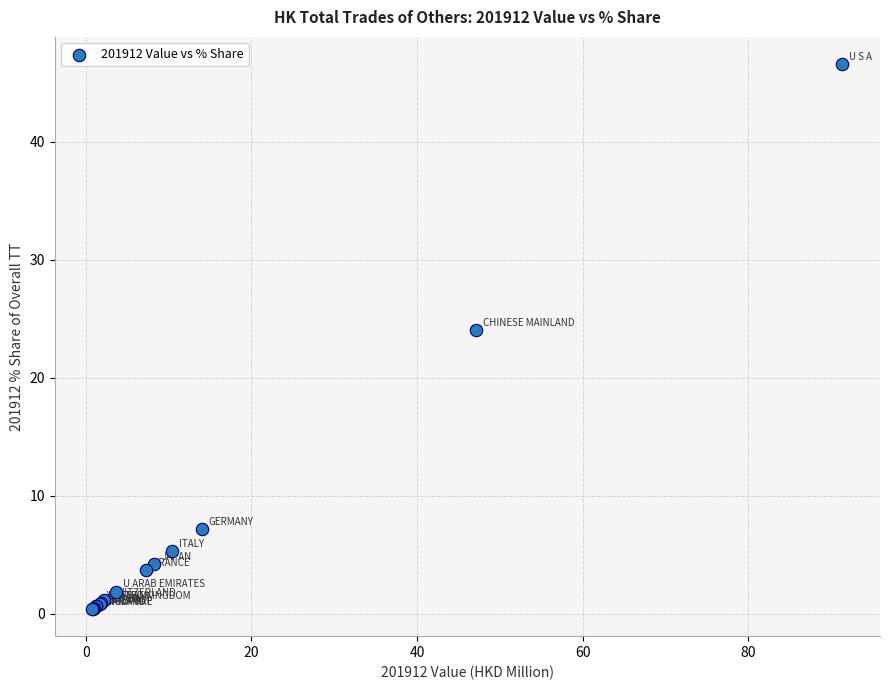

What Y value in the scatter plot is closest to 23?

24.0